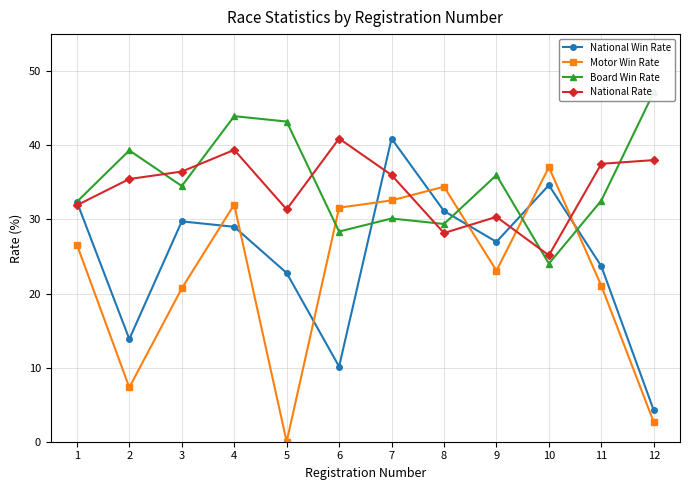

What is the value of the Board Win Rate point at the 6th from the left?

28.4